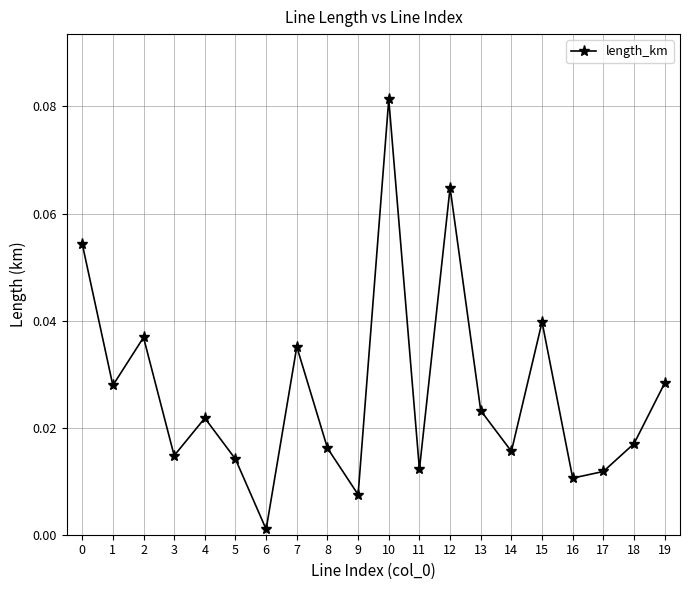

How many points are higher than both their immediate neighbors (excluding endpoints)?

6